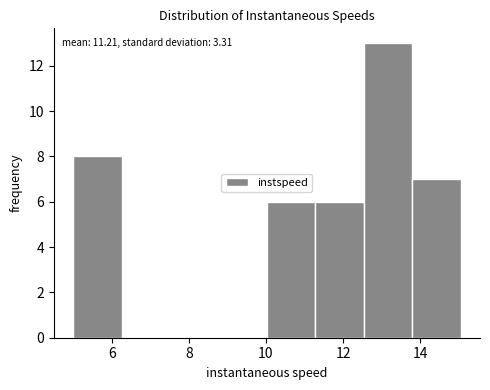

Which range on the x-axis has the tallest bar?

12.6 to 13.8